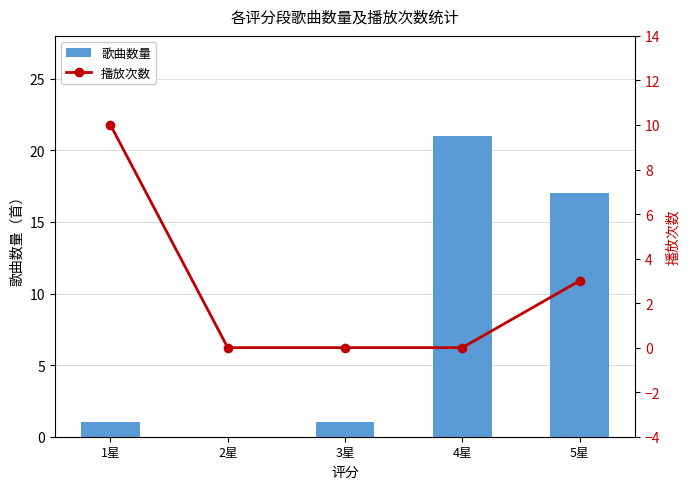

What is the difference between the maximum and minimum values in the 歌曲数量 series?

21